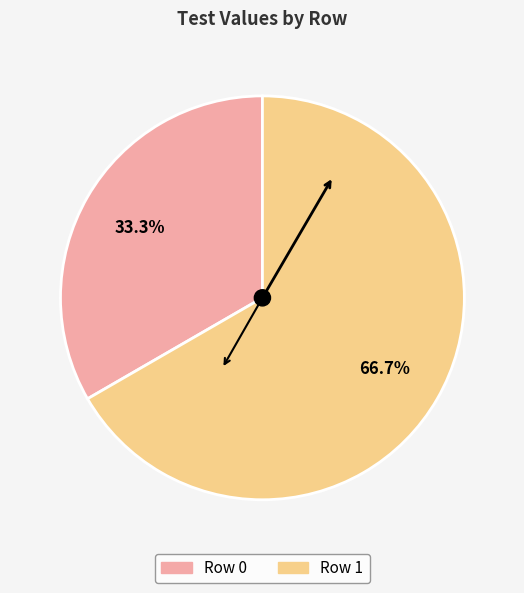

Is there a majority slice in this chart?

Yes